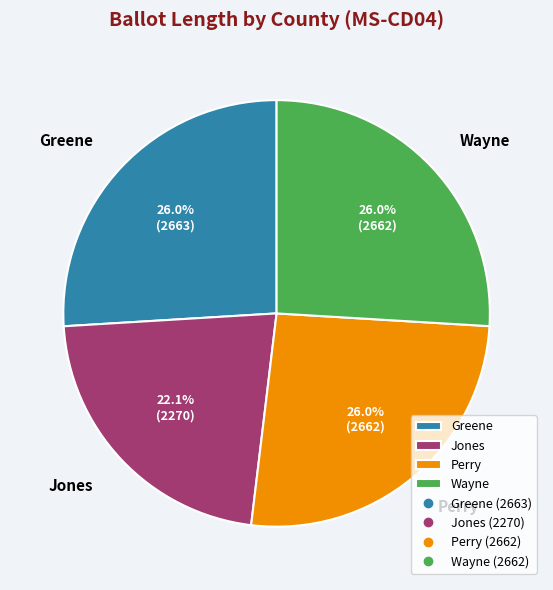

True or false: Jones accounts for 30% of the total.

False